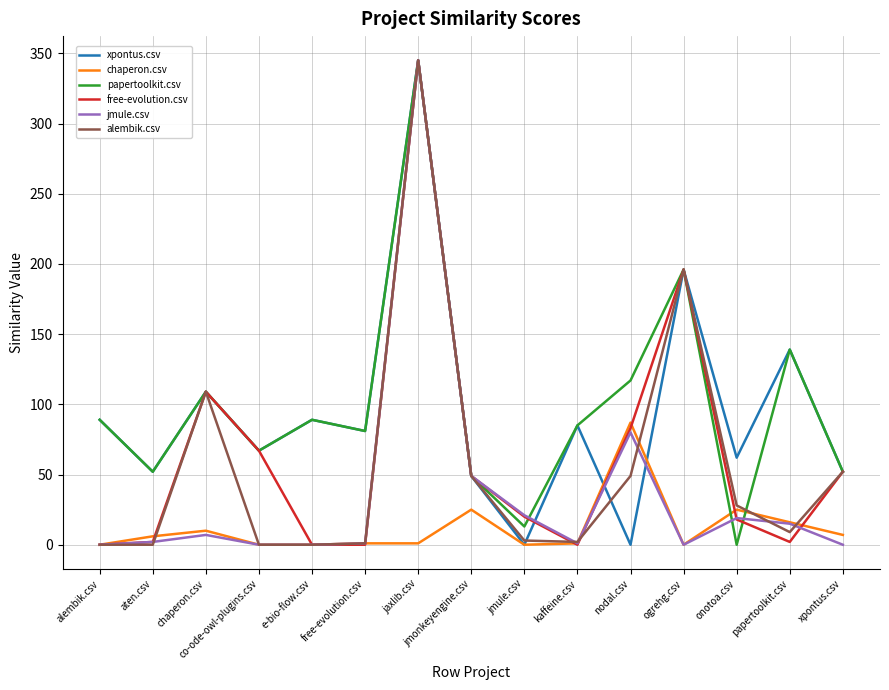

The value of xpontus.csv at chaperon.csv is 190. True or false?

False